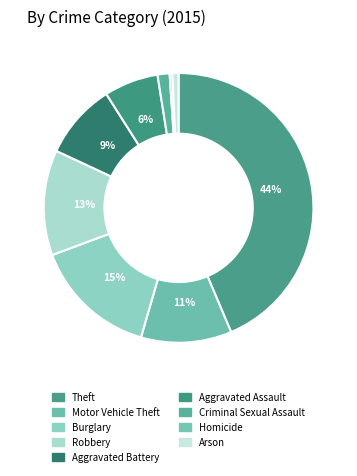

How many slices are in this pie chart?

9